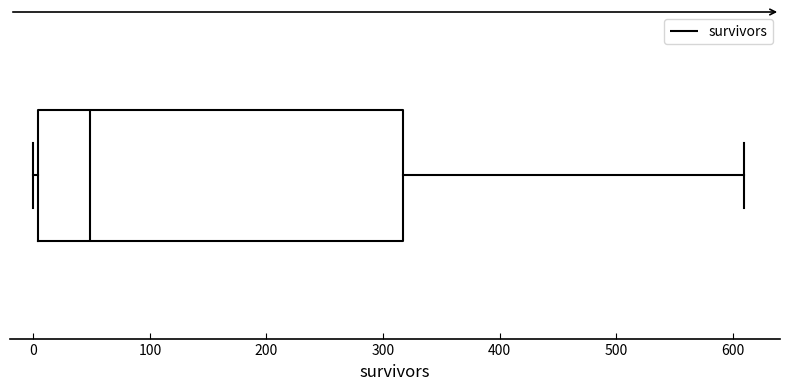

Where does the median line of the box sit on the x-axis? The values are not printed on the chart, so give them approximately, as read against the axis.

50